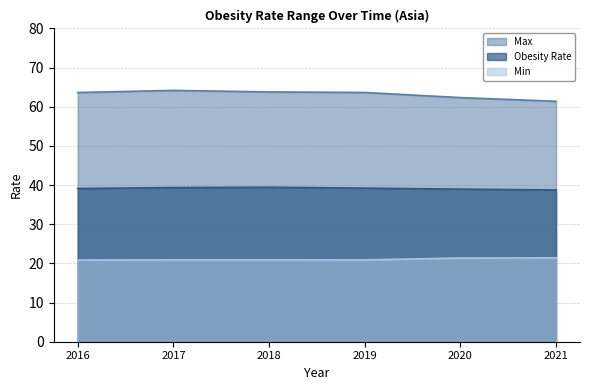

What is the total value across all series at 2016?

123.6